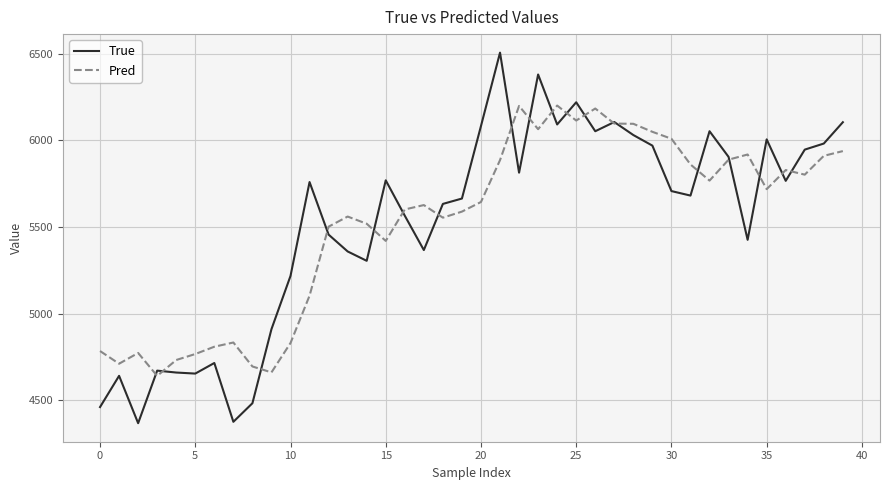

Which series has the largest range (max minus min)?

True